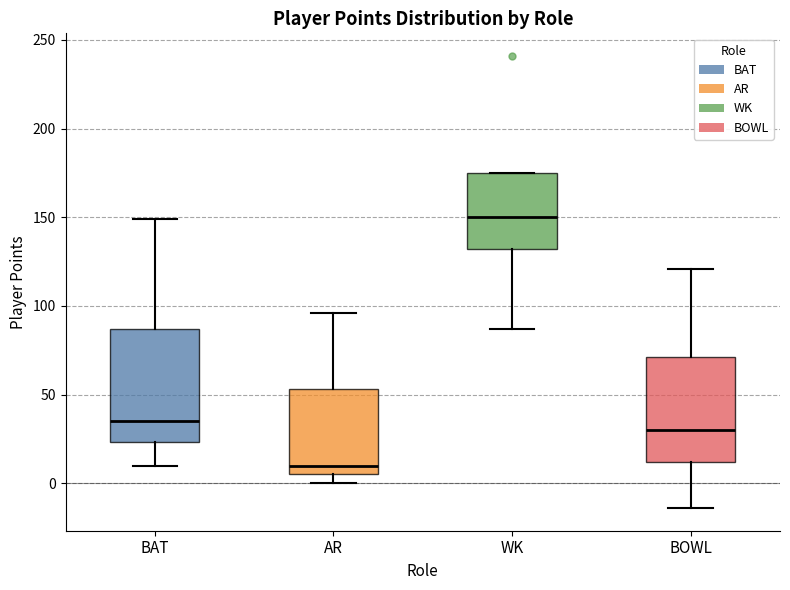

Where does the upper whisker of the box for BOWL end on the y-axis? The values are not printed on the chart, so give them approximately, as read against the axis.

120